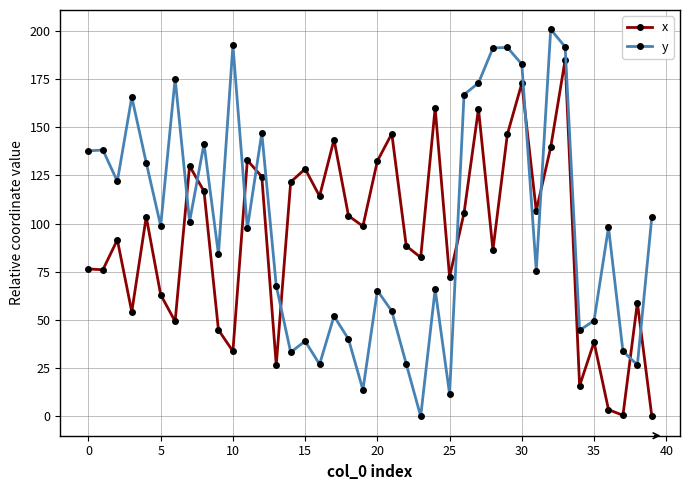

How many intersections are there between y and x?

10